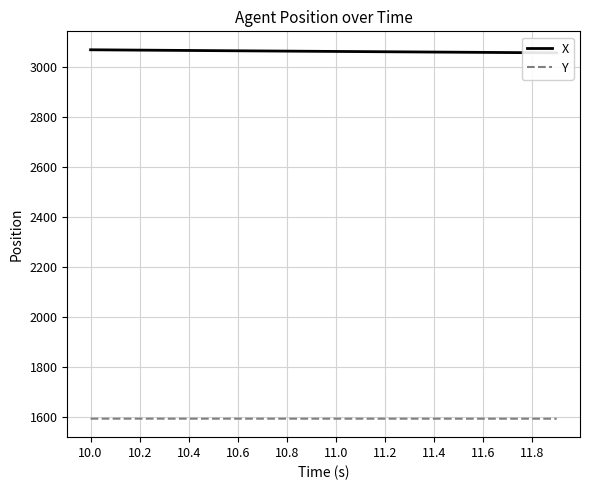

What is the lowest value of the X series?

3056.2